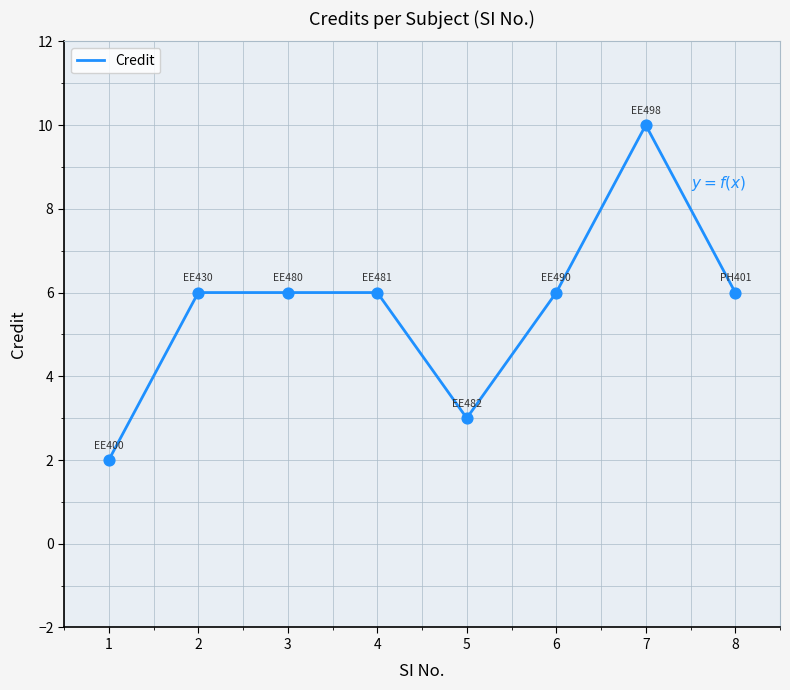

What is the change in value from 1 to 7?

+8